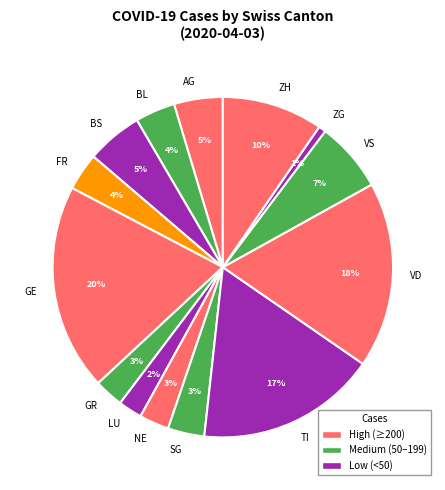

To the nearest percent, what is the average slice percentage?

7%